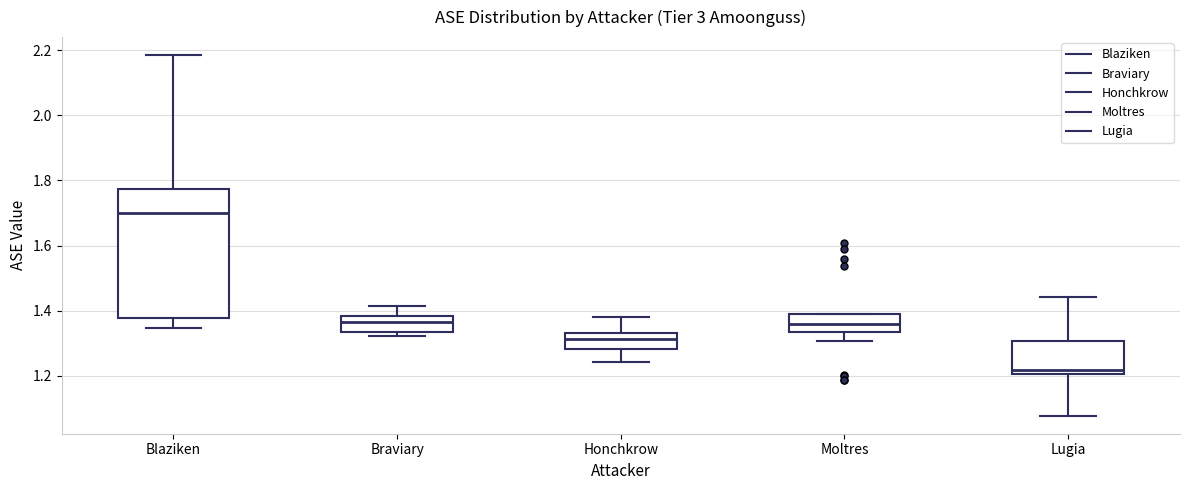

Reading left to right, transcribe this box plot: for each box, give where its median line is, the range the box spans, and where its two whiskers end, as read against the y-axis. The values are not printed on the chart, so give them approximately, as read against the axis.

Blaziken: median 1.70, box 1.38 to 1.78, whiskers 1.34 to 2.18
Braviary: median 1.36, box 1.34 to 1.38, whiskers 1.32 to 1.42
Honchkrow: median 1.32, box 1.28 to 1.34, whiskers 1.24 to 1.38
Moltres: median 1.36, box 1.34 to 1.38, whiskers 1.30 to 1.38
Lugia: median 1.22, box 1.20 to 1.30, whiskers 1.08 to 1.44